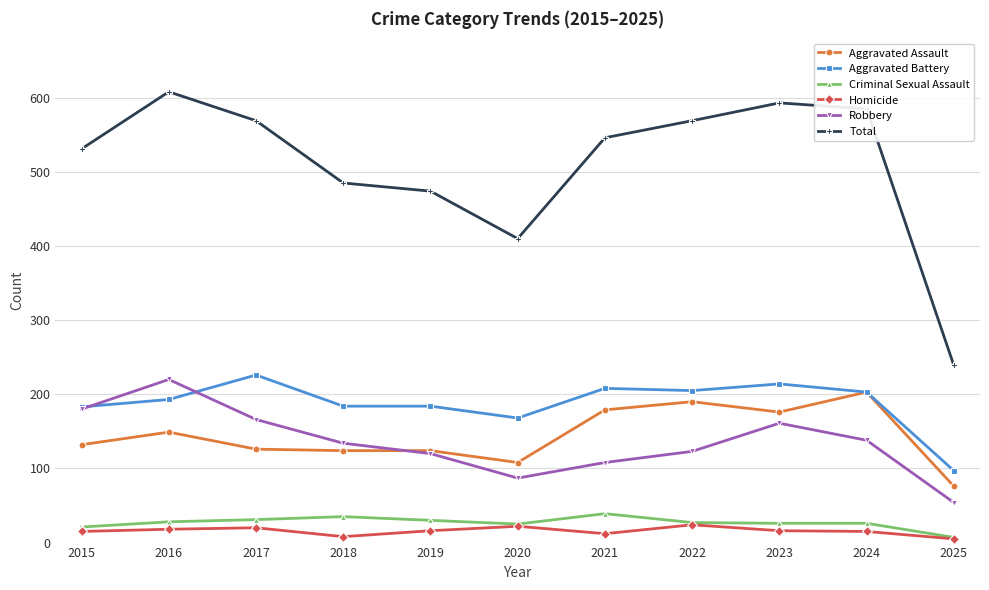

Which series has the largest range (max minus min)?

Total